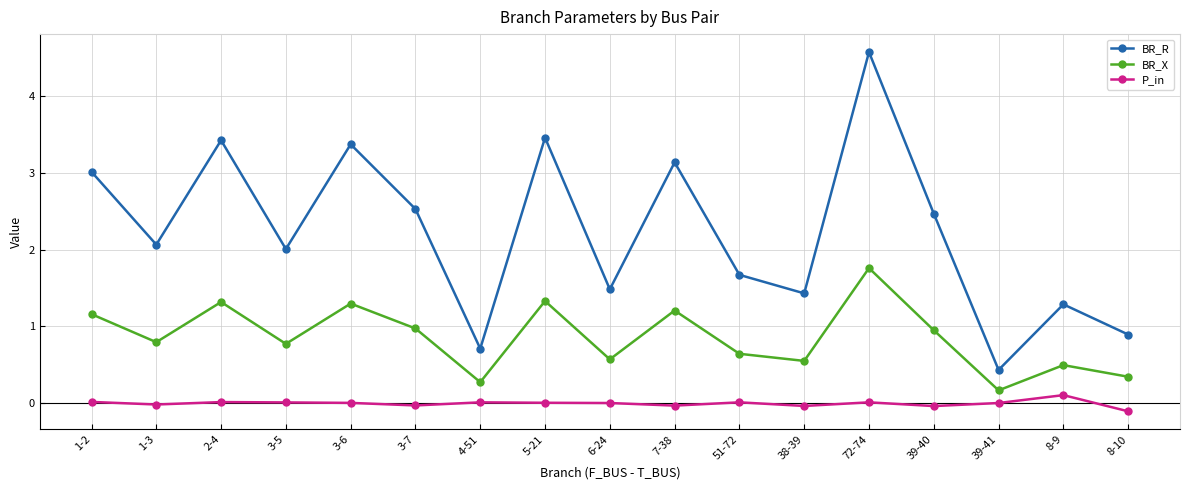

Which series has the largest range (max minus min)?

BR_R